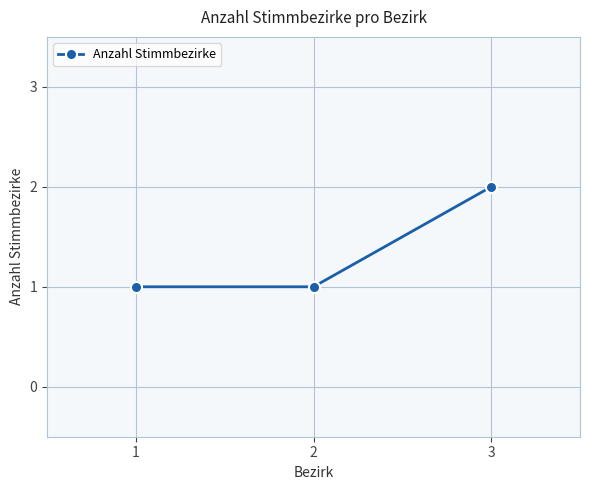

Reading left to right, extract all data points from this chart.

1=1	2=1	3=2